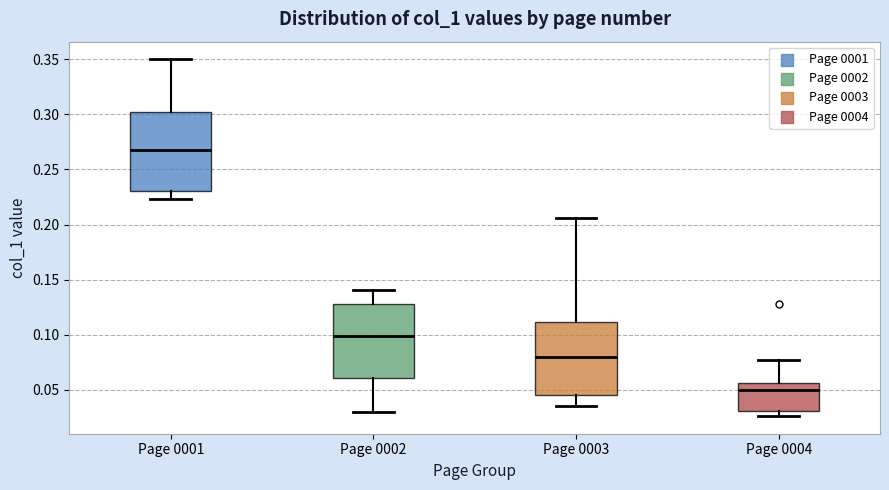

Reading left to right, transcribe this box plot: for each box, give where its median line is, the range the box spans, and where its two whiskers end, as read against the y-axis. The values are not printed on the chart, so give them approximately, as read against the axis.

Page 0001: median 0.270, box 0.230 to 0.300, whiskers 0.225 to 0.350
Page 0002: median 0.100, box 0.060 to 0.130, whiskers 0.030 to 0.140
Page 0003: median 0.080, box 0.045 to 0.110, whiskers 0.035 to 0.205
Page 0004: median 0.050, box 0.030 to 0.055, whiskers 0.025 to 0.075